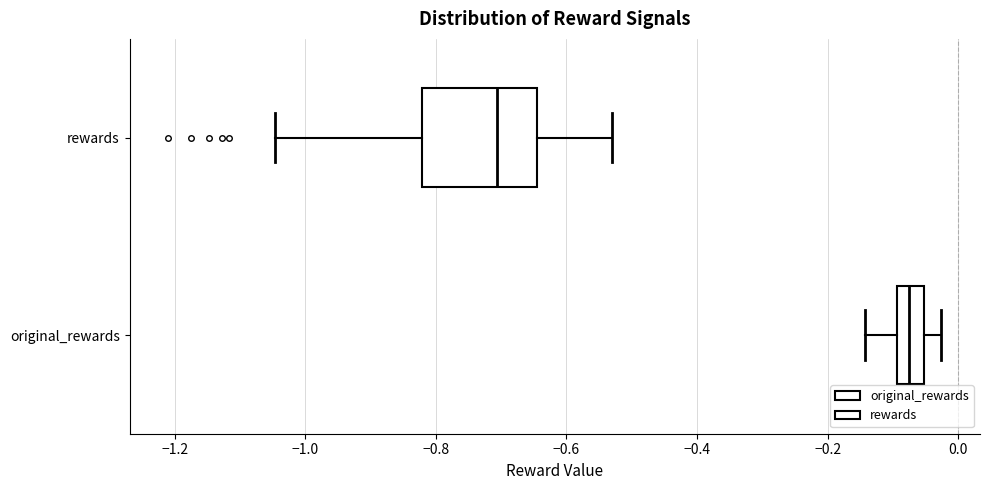

Reading bottom to top, read every box against the x-axis: the position of its median line, the range the box covers, and the ends of its whiskers. The values are not printed on the chart, so give them approximately, as read against the axis.

original_rewards: median -0.08, box -0.10 to -0.06, whiskers -0.14 to -0.02
rewards: median -0.70, box -0.82 to -0.64, whiskers -1.04 to -0.54